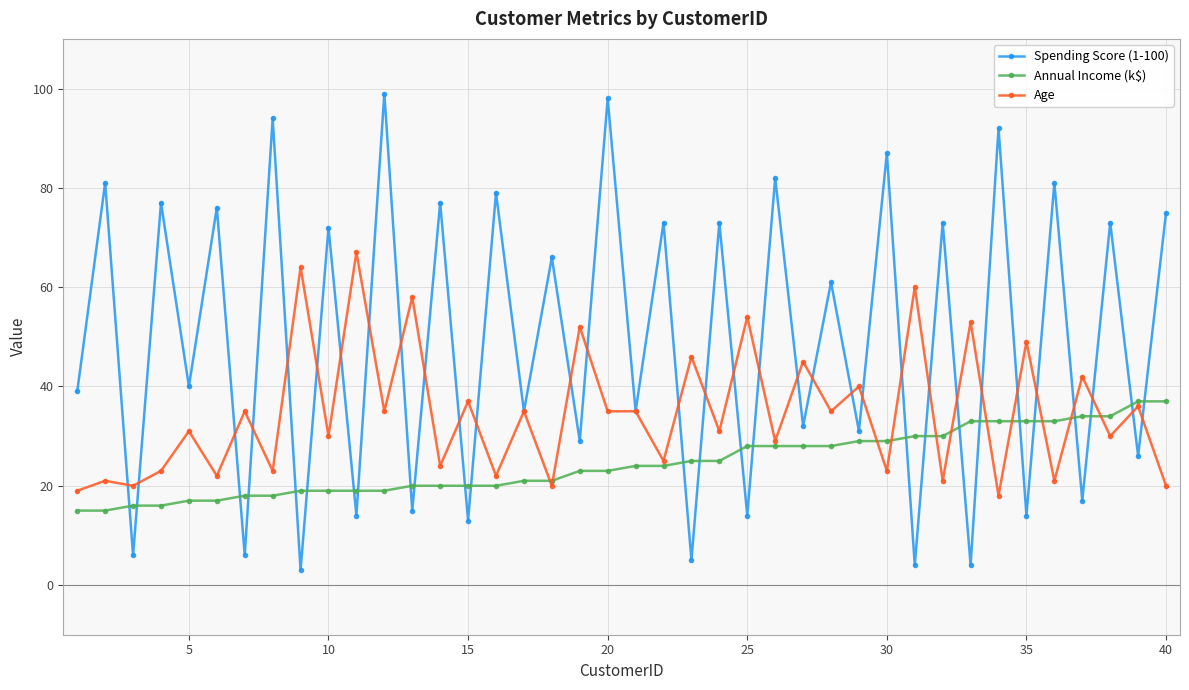

What are all the series names shown in the legend?

Spending Score (1-100), Annual Income (k$), Age